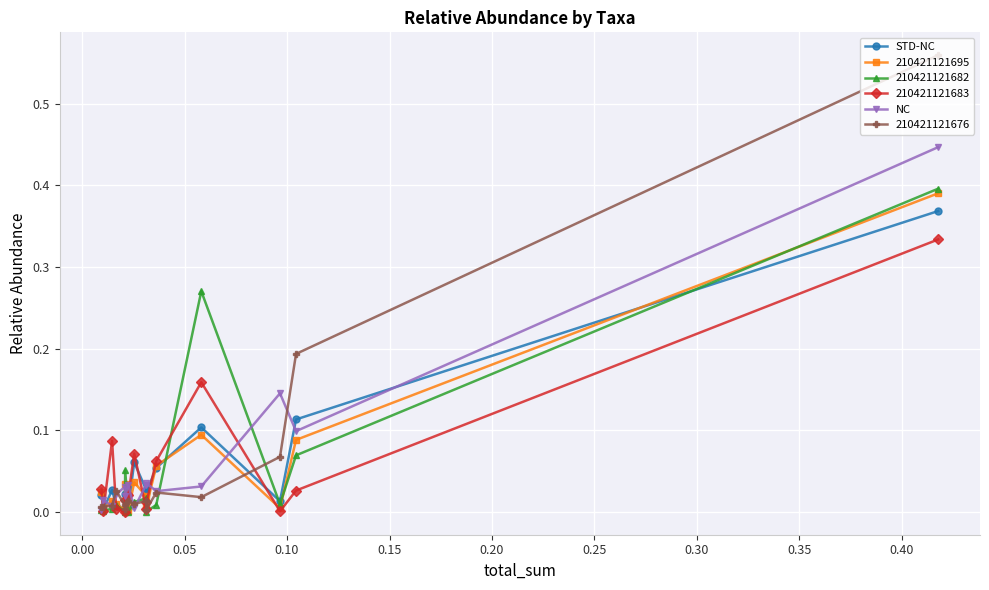

How many interior local peaks does the STD-NC series have?

4